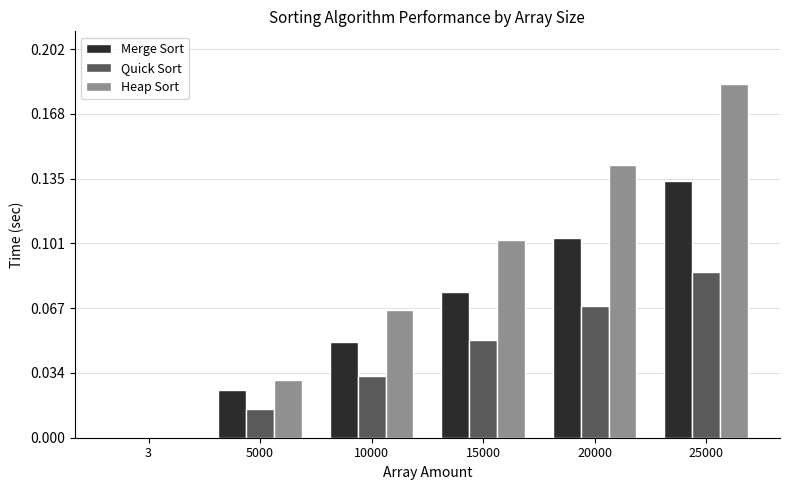

Which series has the largest total across all categories?

Heap Sort